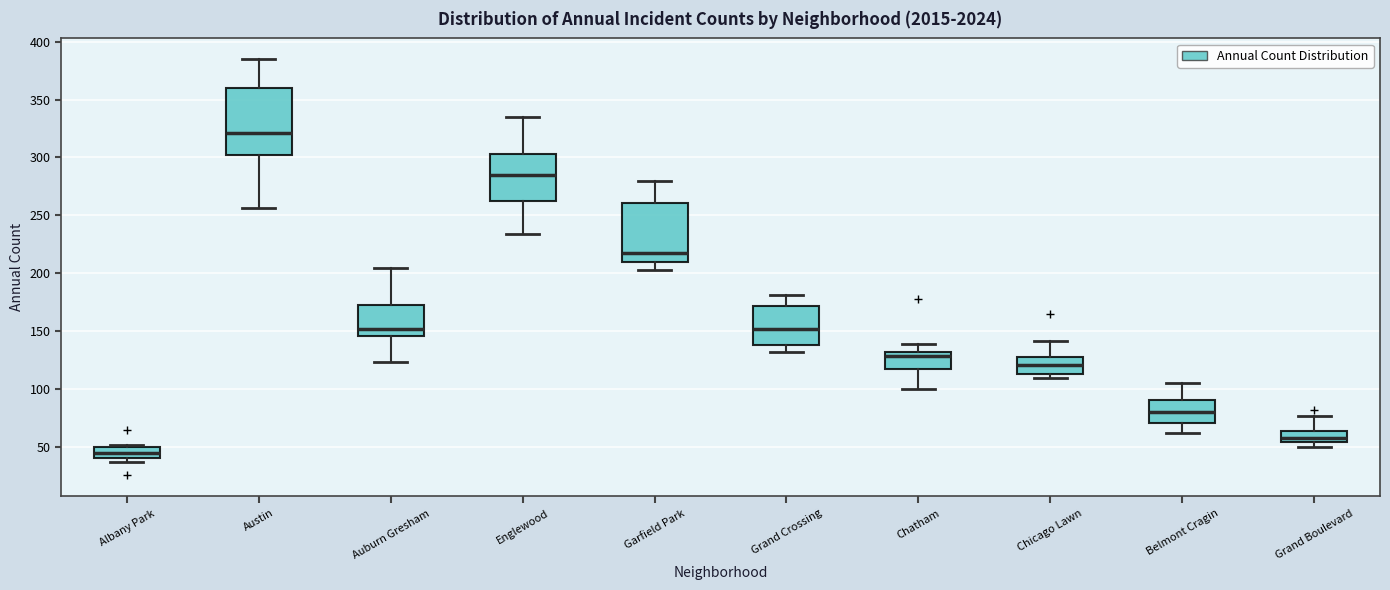

Comparing the boxes themselves (not the whiskers), which one is the tallest?

Austin